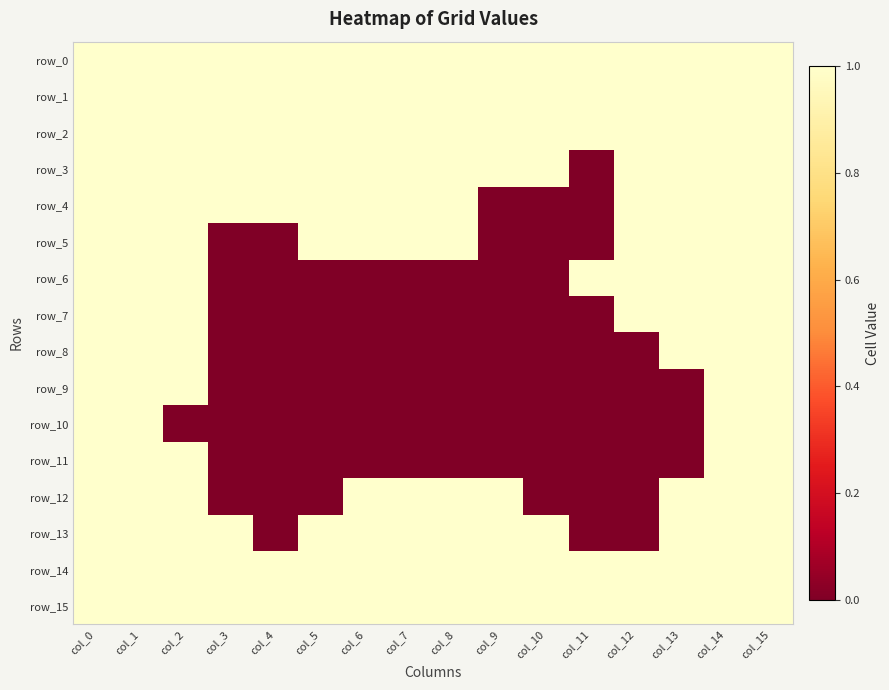

What is the sum of the row_14 values at col_3 and col_6?

2